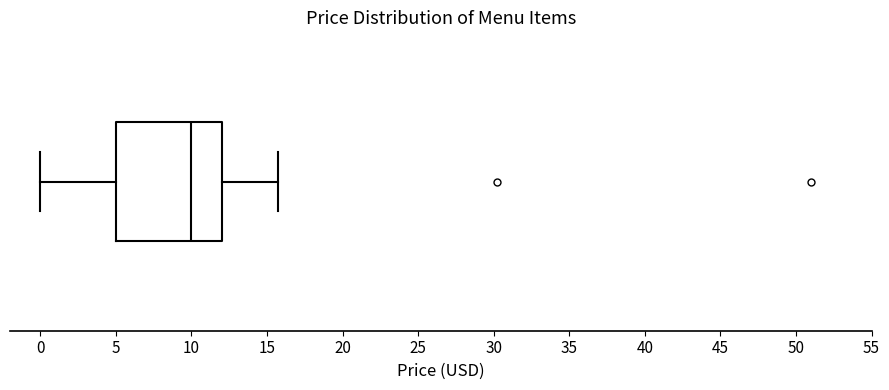

Where does the median line of the box sit on the x-axis? The values are not printed on the chart, so give them approximately, as read against the axis.

10